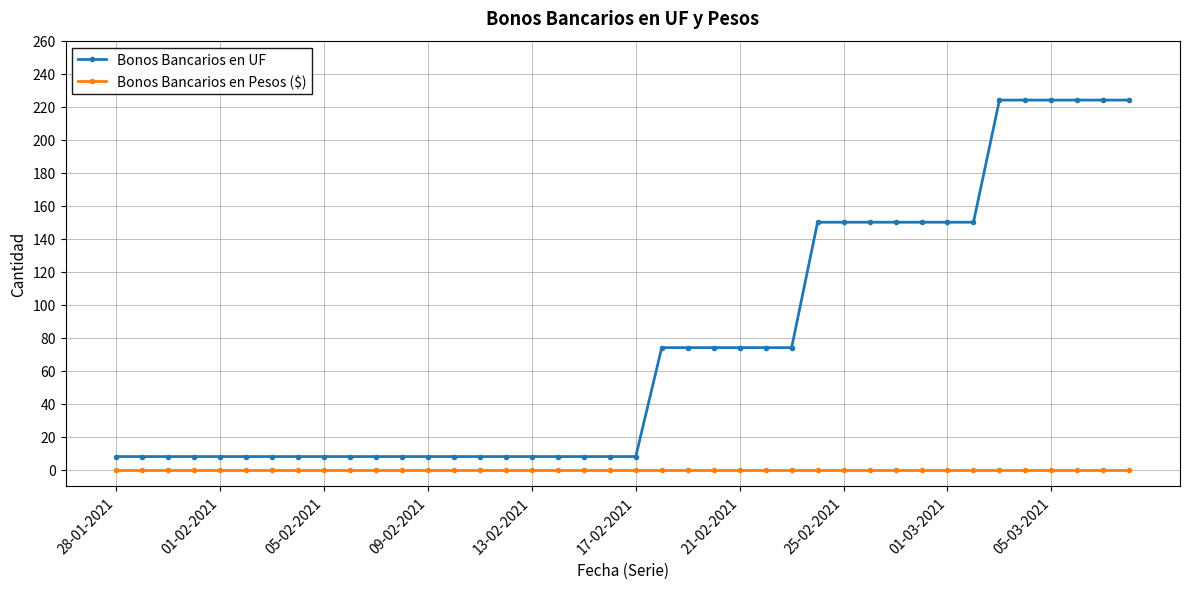

What is the average value of the Bonos Bancarios en UF series?

75